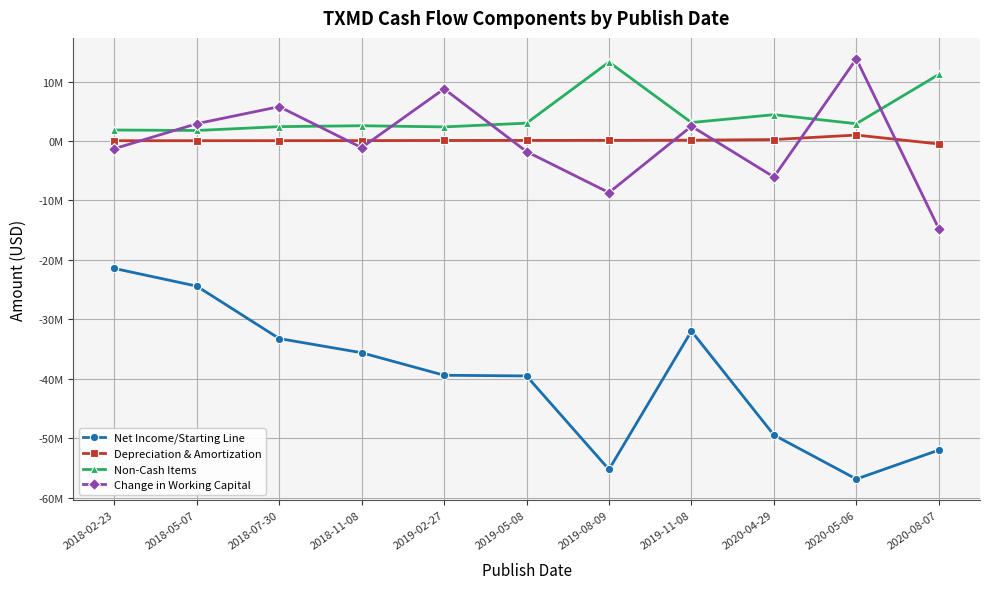

The value of Change in Working Capital at 2020-05-06 is 13815000. True or false?

True